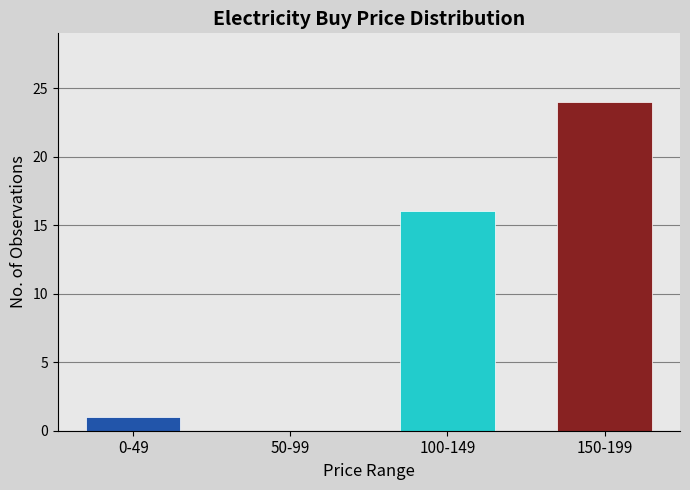

Reading left to right, what are all the values shown in this chart?

0-49=1	50-99=0	100-149=16	150-199=24